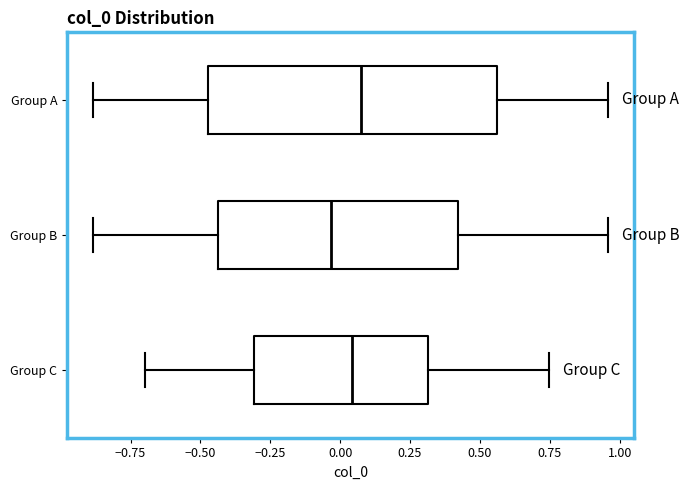

Comparing the boxes themselves (not the whiskers), which one is the widest?

Group A